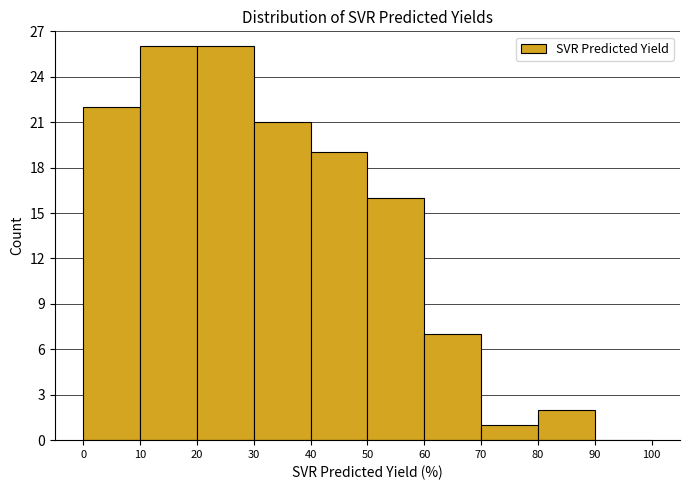

Reading left to right, list every bar in this chart as the range it spans on the x-axis followed by its height. The values are not printed on the chart, so give them approximately, as read against the axis.

0 to 10: 22
10 to 20: 26
20 to 30: 26
30 to 40: 21
40 to 50: 19
50 to 60: 16
60 to 70: 7
70 to 80: 1
80 to 90: 2
90 to 100: 0